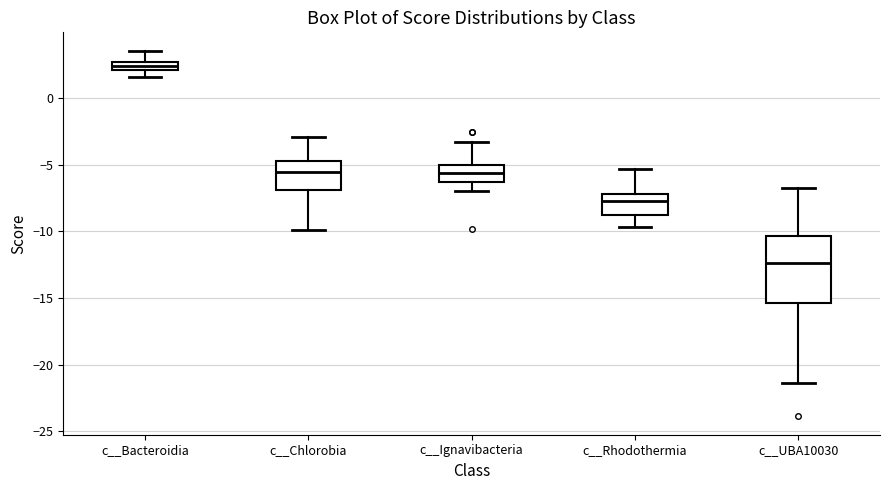

Which box's median line is the highest?

c__Bacteroidia